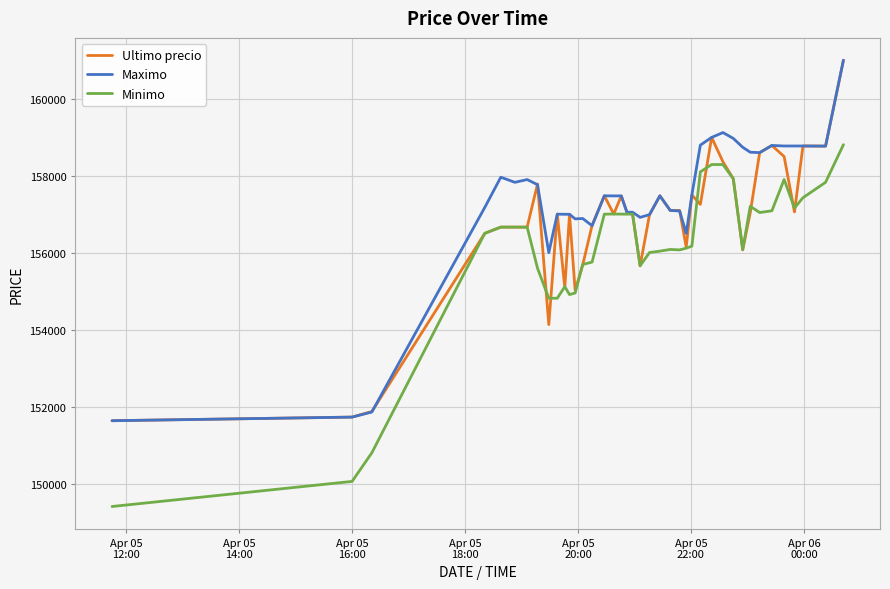

At how many categories does at least one series exceed 150217?

40